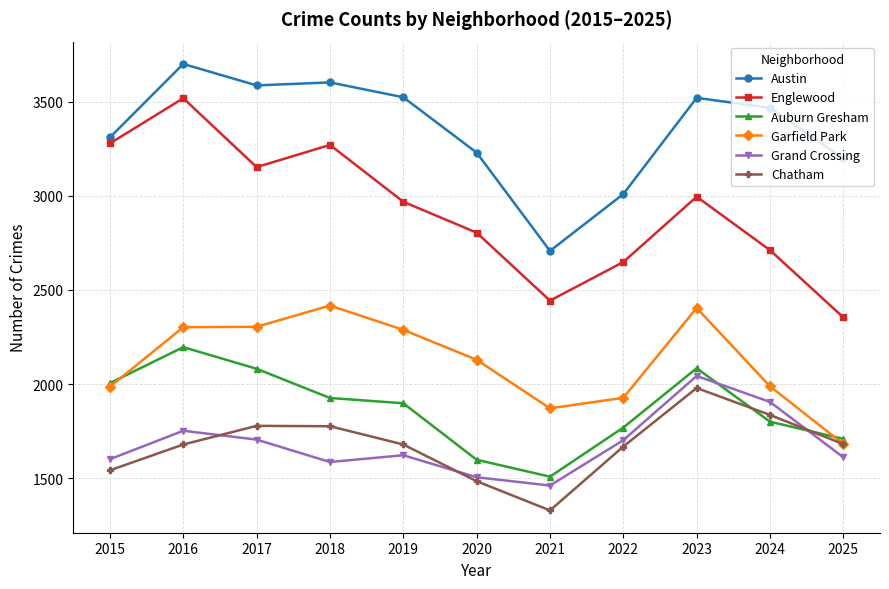

At 2018, list the series in order from smallest to largest.

Grand Crossing, Chatham, Auburn Gresham, Garfield Park, Englewood, Austin